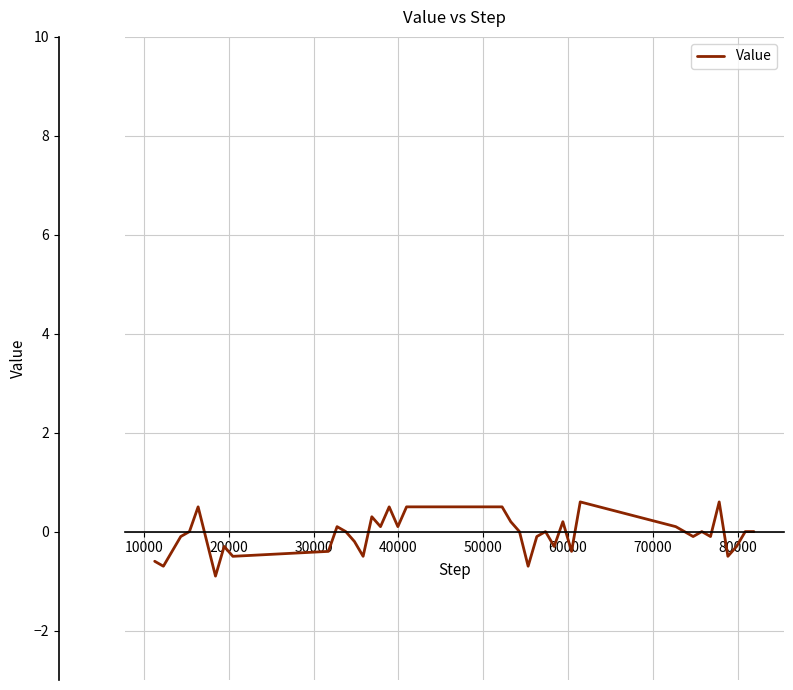

How many distinct data groups are displayed?

1